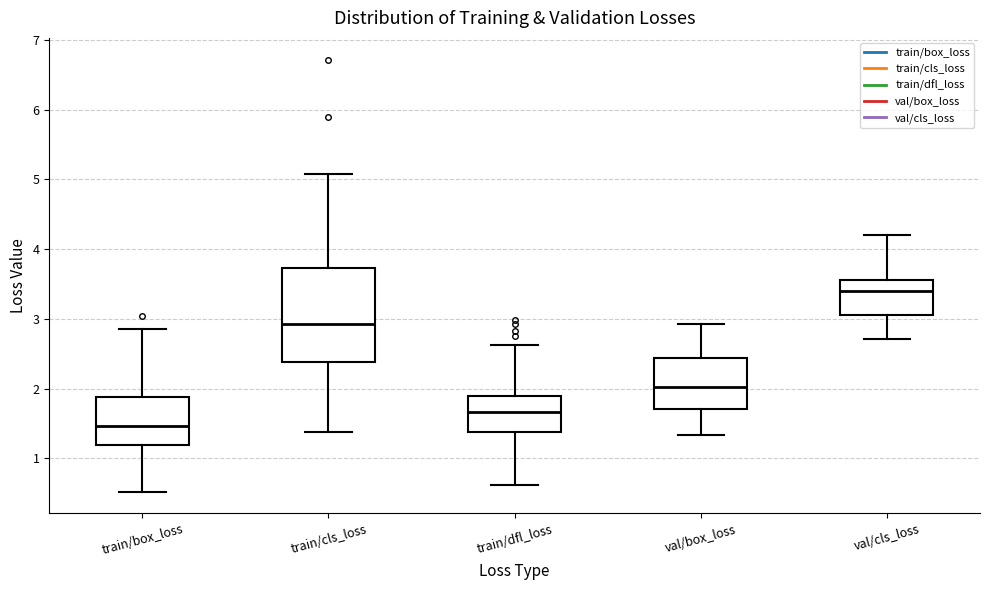

Comparing the boxes themselves (not the whiskers), which one is the tallest?

train/cls_loss